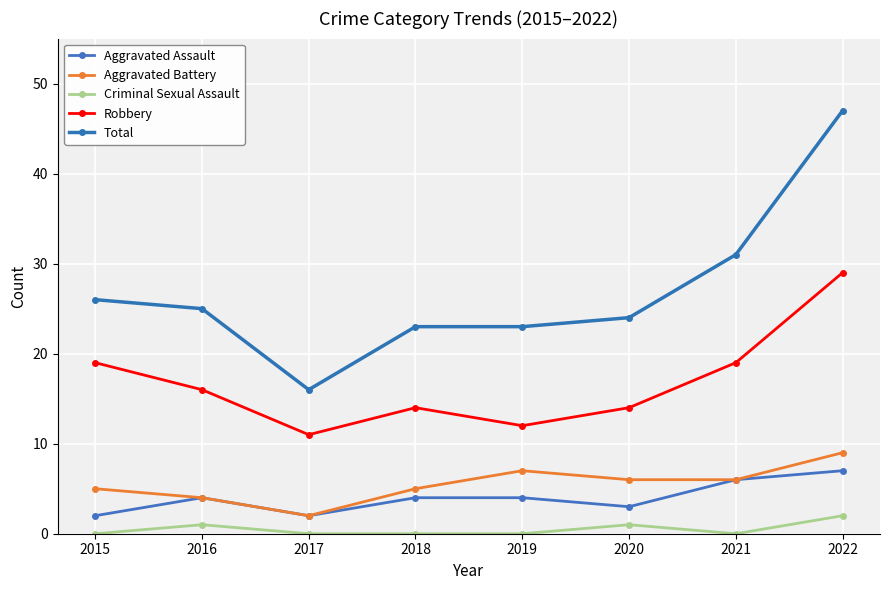

Where is Total nearest to the value 31?

2021